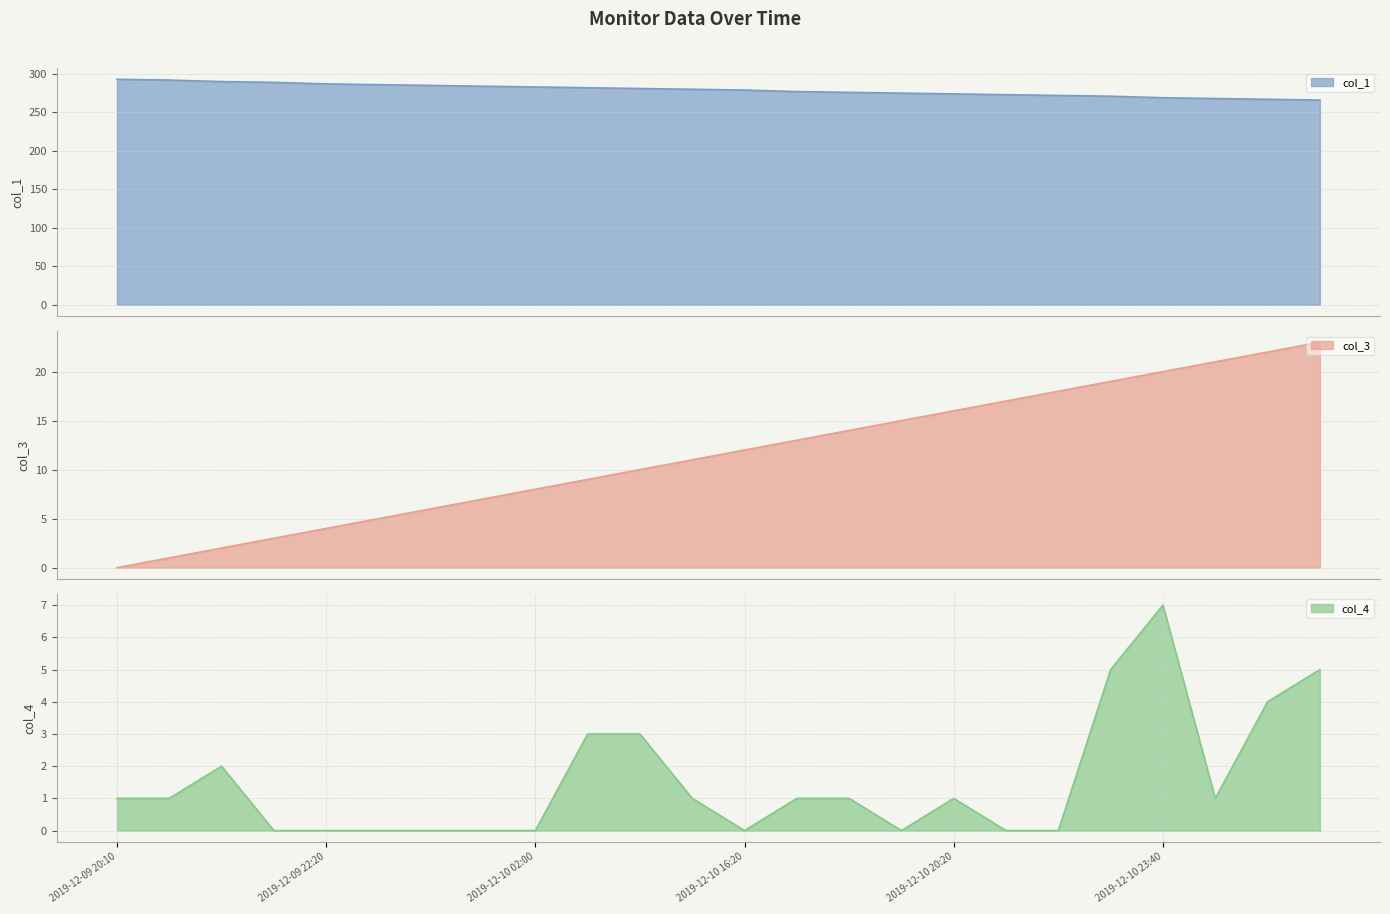

Which category has the lowest value in the col_1 series?

2019-12-11 09:00